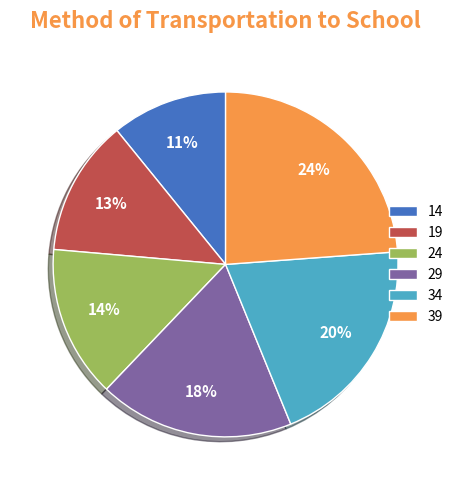

What percentage is the 14 slice, to the nearest percent?

11%